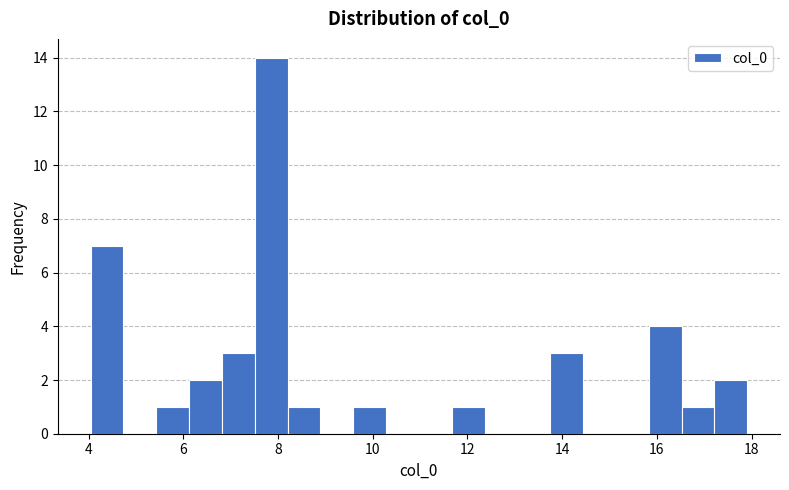

Read against the x-axis, roughly where is the centre of the tallest bar?

7.8